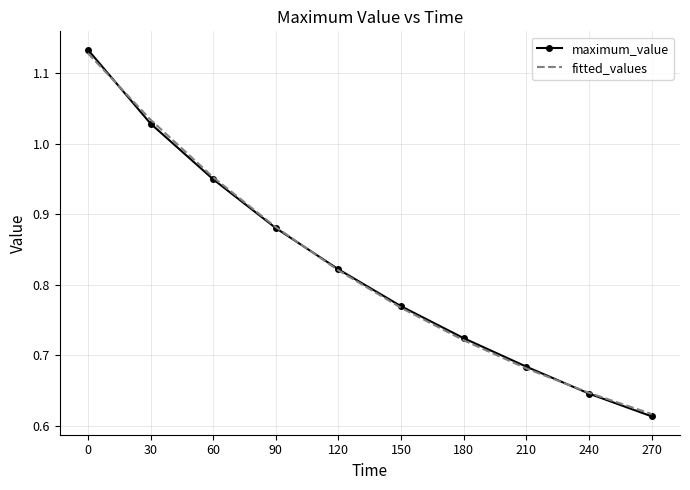

The maximum_value series shows 1.1 at 270. True or false?

False